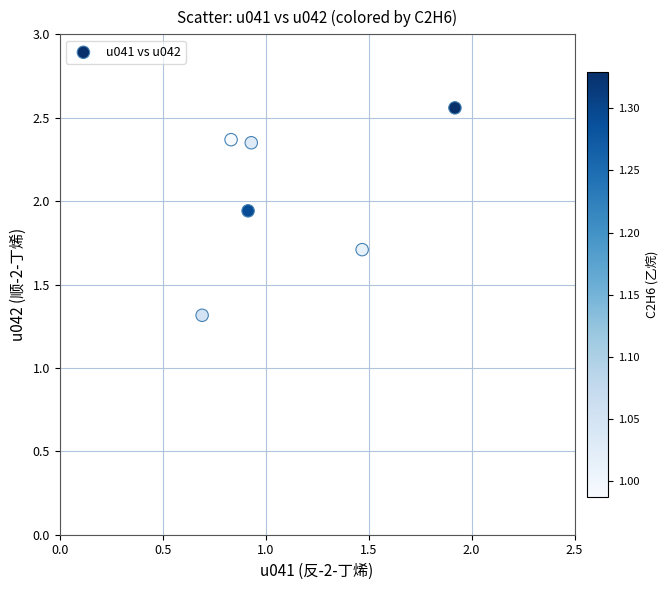

What Y value in the scatter plot is closest to 1?

1.3